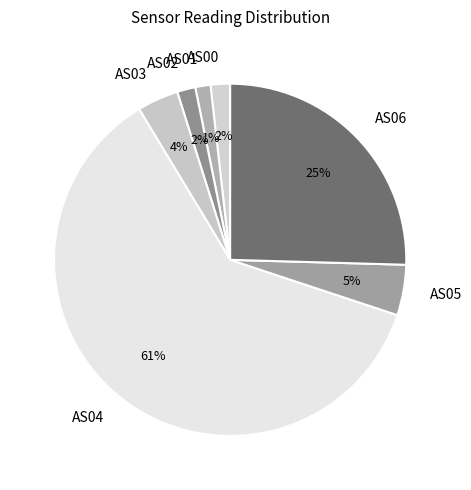

How many segments does this pie chart have?

7